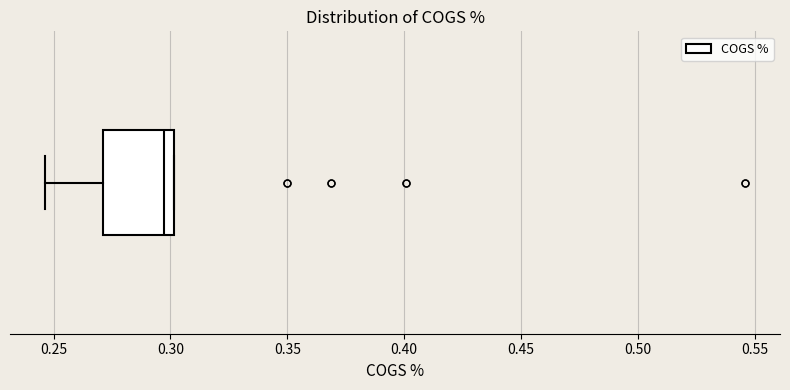

Where does the left whisker of the box end on the x-axis? The values are not printed on the chart, so give them approximately, as read against the axis.

0.245